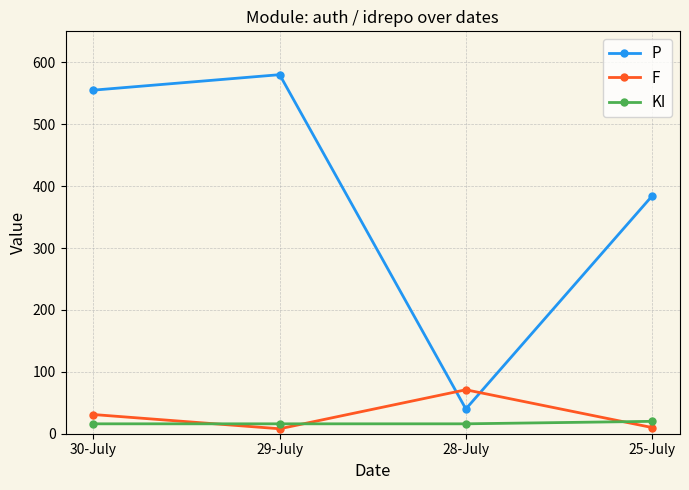

What is the difference between the maximum and minimum values in the KI series?

4